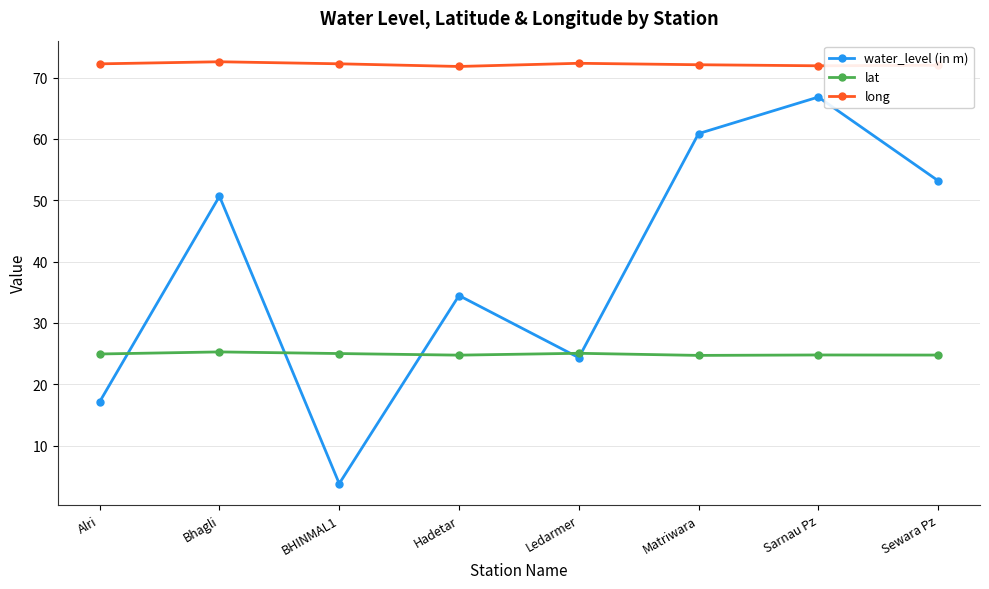

How many lines are shown in the chart?

3